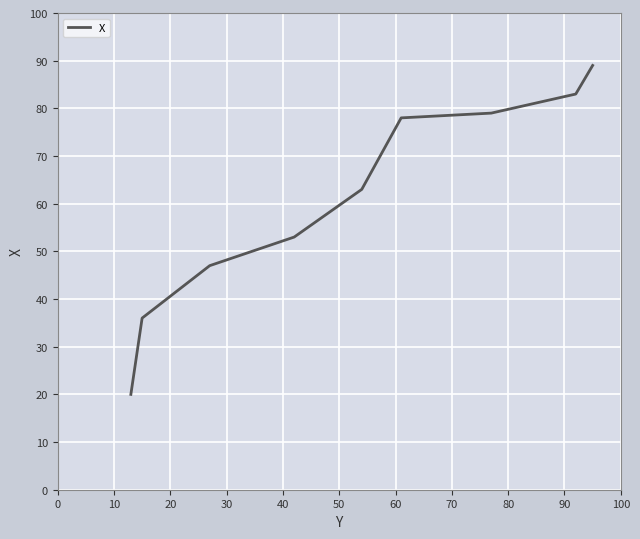

What is the smallest value displayed?

20